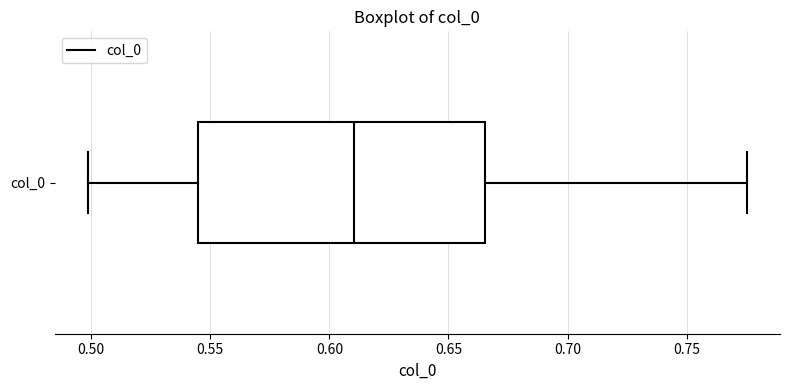

Transcribe this box plot: give where the median line is, the range the box spans, and where the two whiskers end, as read against the x-axis. The values are not printed on the chart, so give them approximately, as read against the axis.

median 0.610, box 0.545 to 0.665, whiskers 0.500 to 0.775